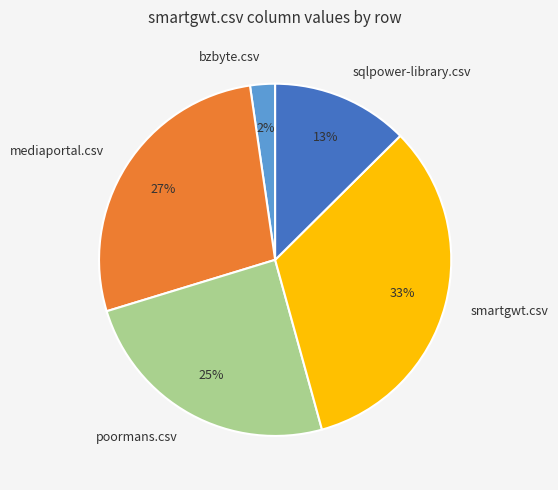

To the nearest percent, what is the average slice percentage?

20%